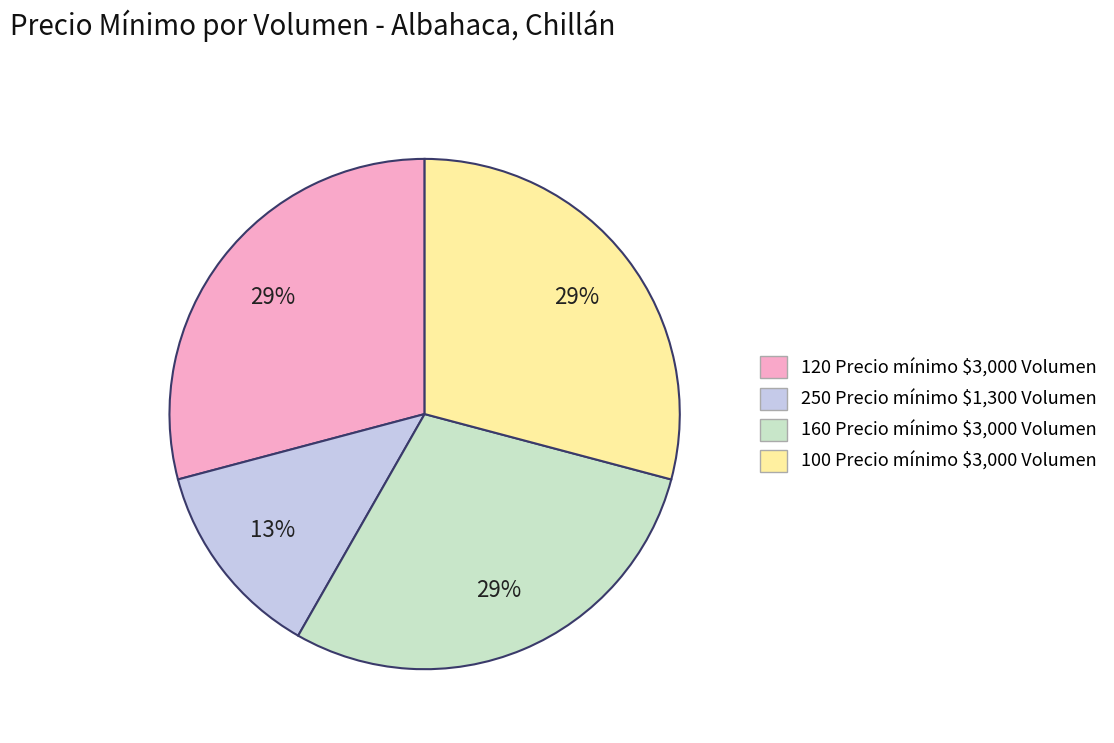

To the nearest percent, what is the average slice percentage?

25%